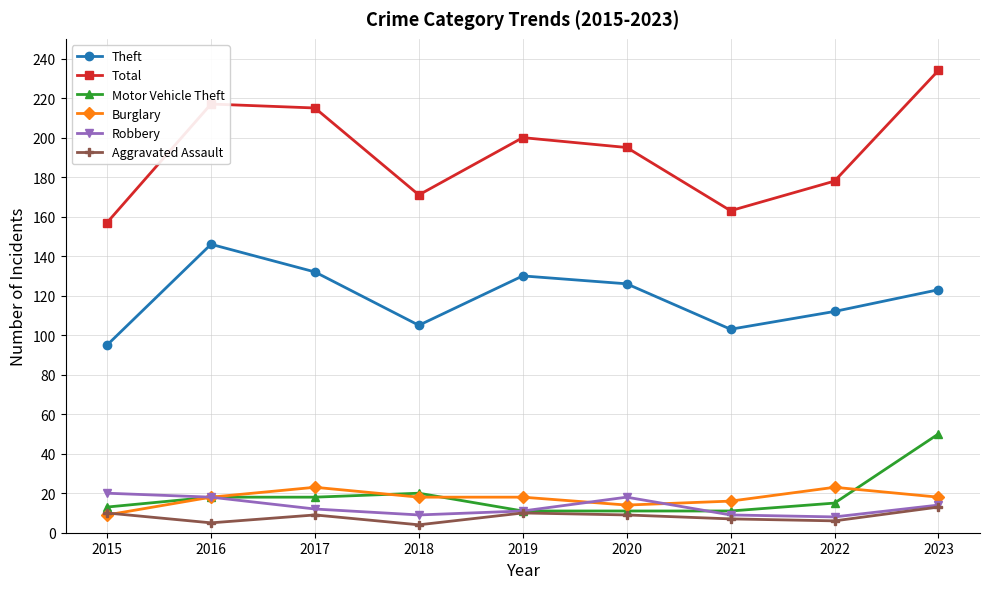

What is the sum of the Robbery values at 2018 and 2022?

17